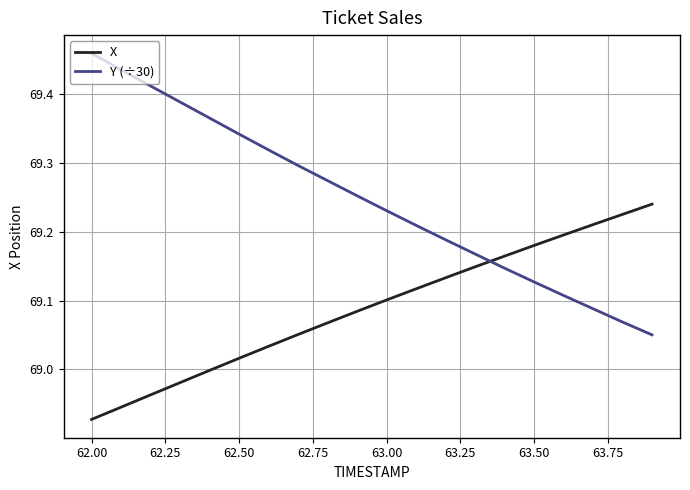

Rank the series by their average value, from highest to lowest.

Y (÷30), X